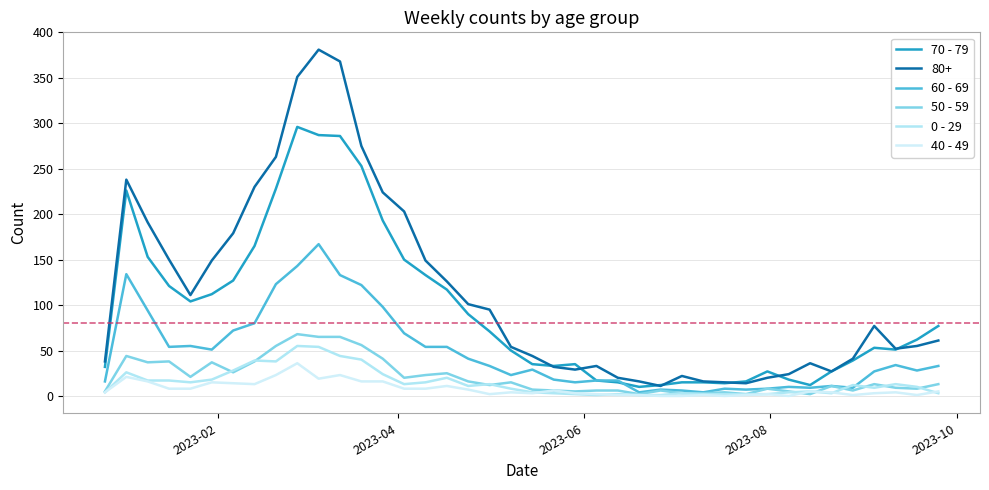

True or false: 50 - 59 has more than 0 interior local peaks.

True